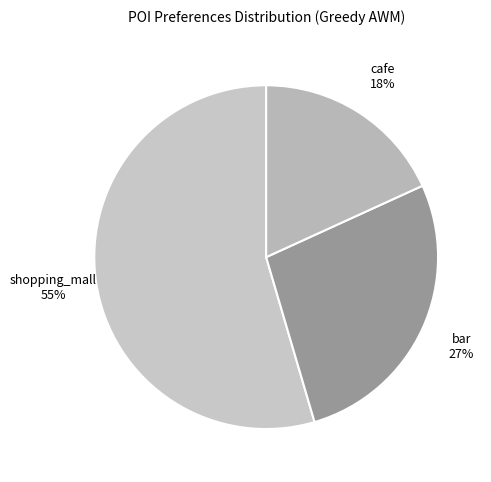

Count the number of slices in the pie.

3